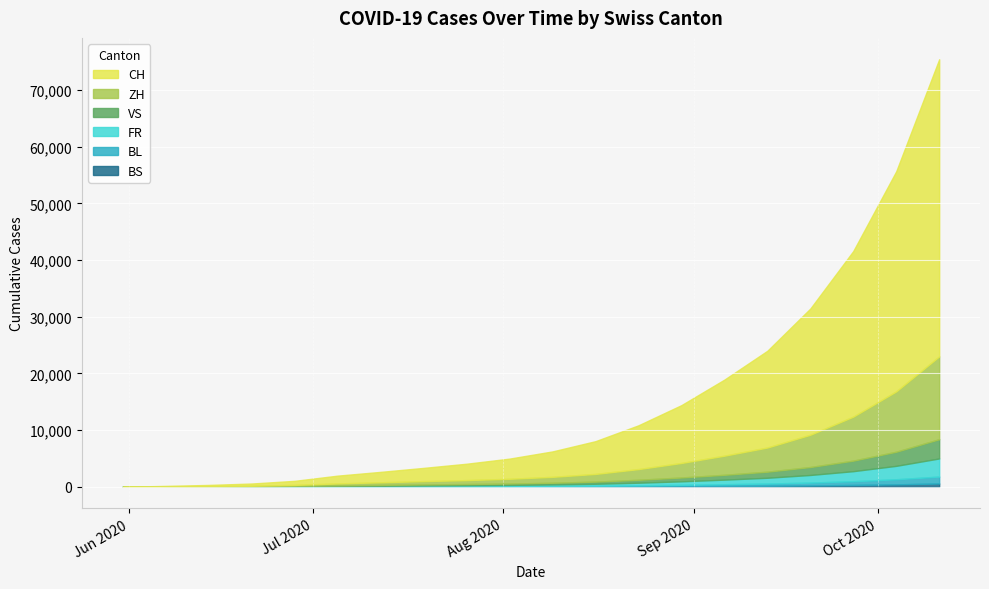

The BS series shows 147 at 2020-09-06. True or false?

True